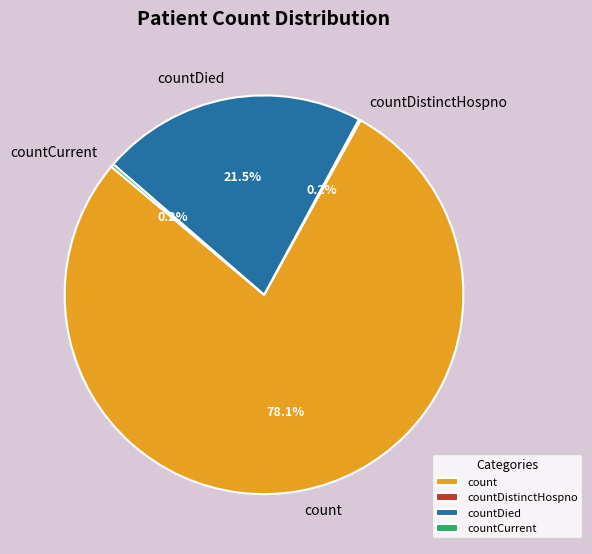

Which slice is the largest?

count